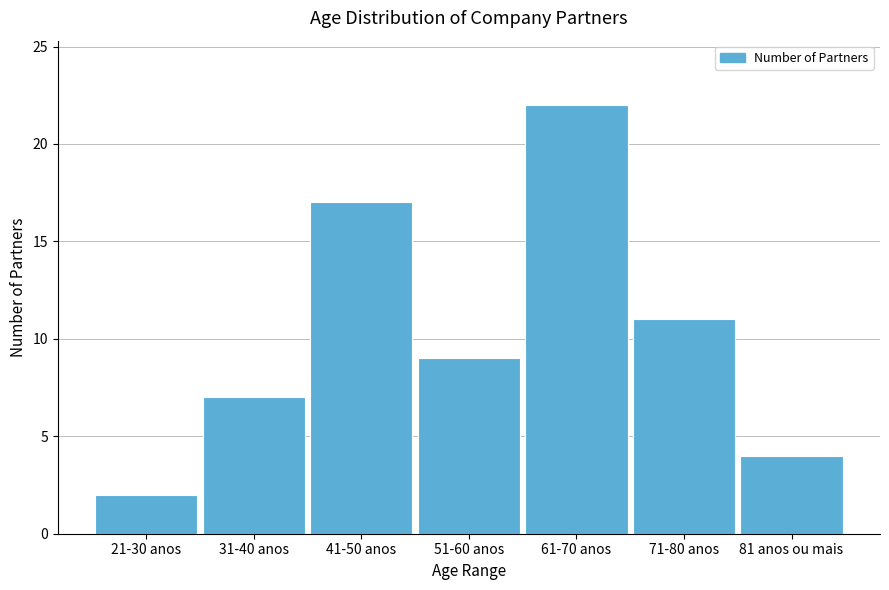

Reading right to left, what are all the values shown in this chart?

4	11	22	9	17	7	2